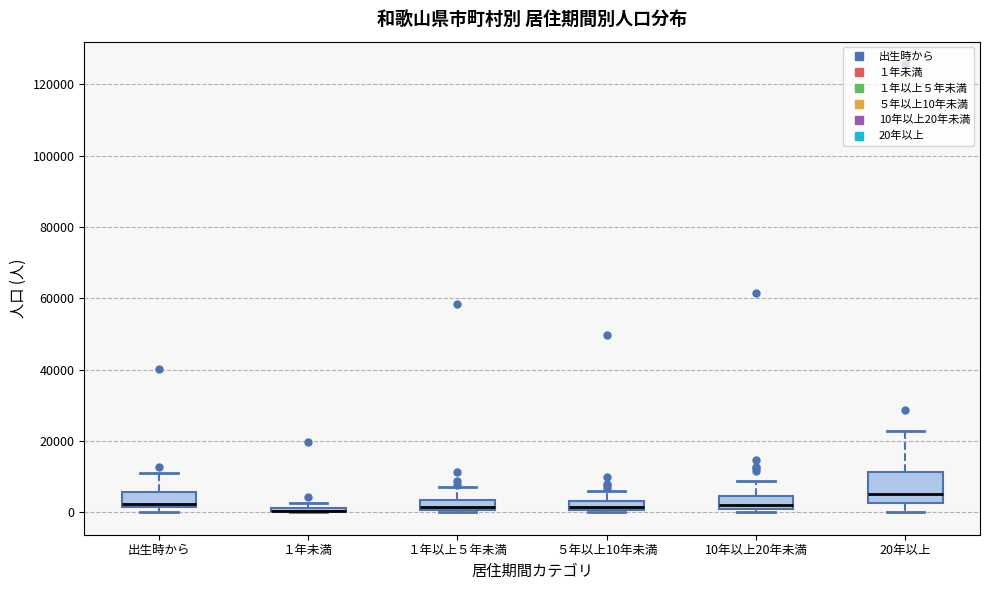

Comparing the boxes themselves (not the whiskers), which one is the tallest?

20年以上